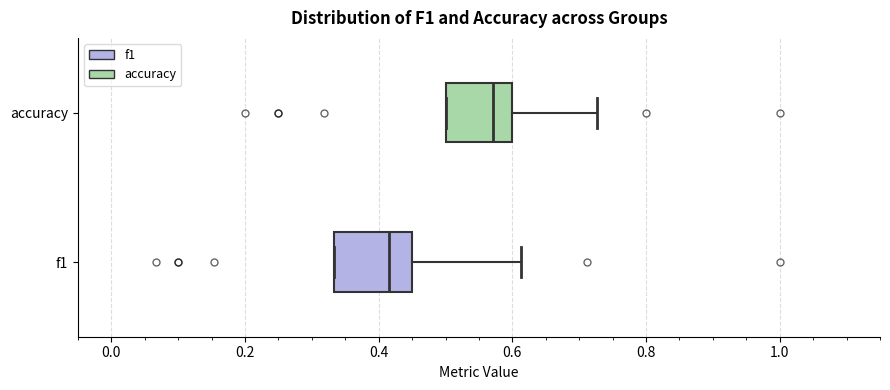

Reading bottom to top, transcribe this box plot: for each box, give where its median line is, the range the box spans, and where its two whiskers end, as read against the x-axis. The values are not printed on the chart, so give them approximately, as read against the axis.

f1: median 0.42, box 0.34 to 0.46, whiskers 0.34 to 0.62
accuracy: median 0.58, box 0.50 to 0.60, whiskers 0.50 to 0.72